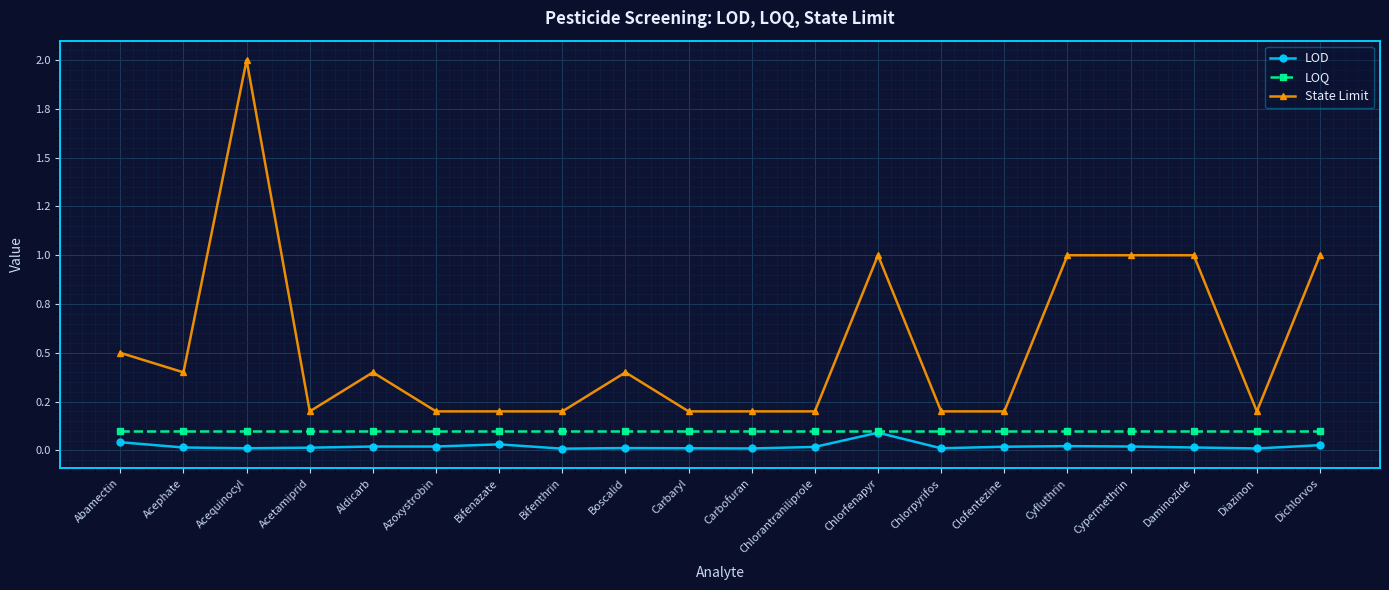

What are all the series names shown in the legend?

LOD, LOQ, State Limit